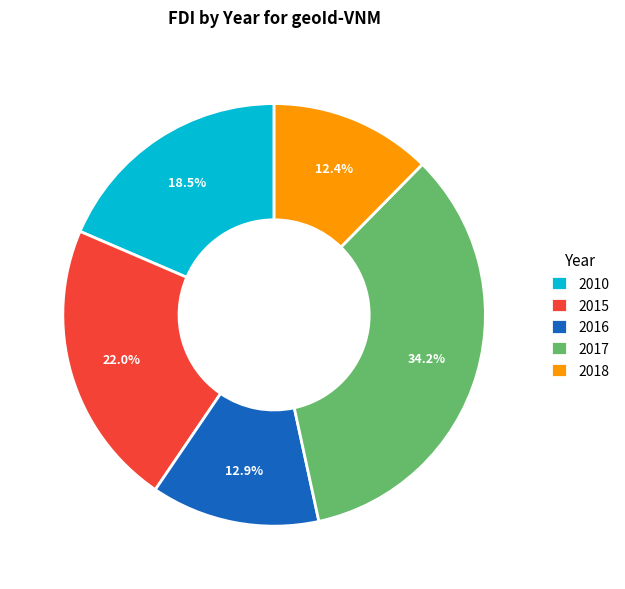

Does 2015 account for over 50% of the chart?

No